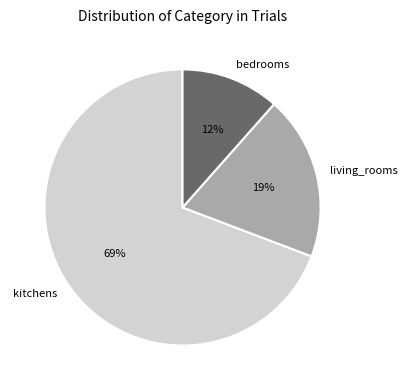

What is the ratio of the value at bedrooms to the value at kitchens?

0.2